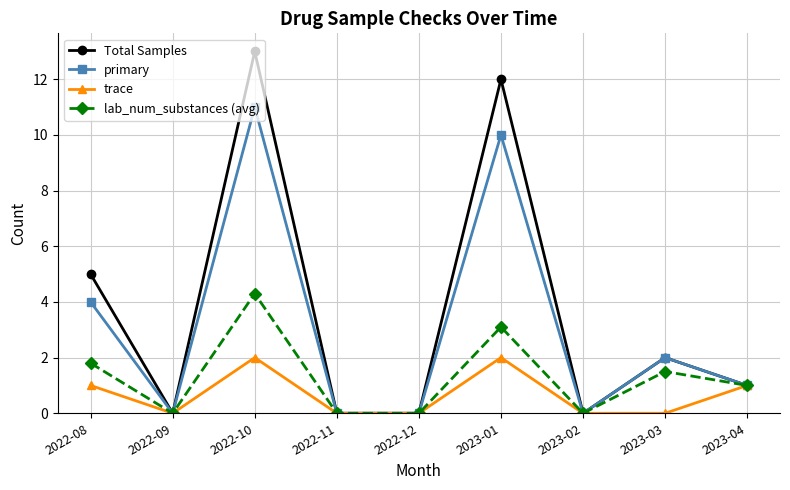

Which series has the largest range (max minus min)?

Total Samples